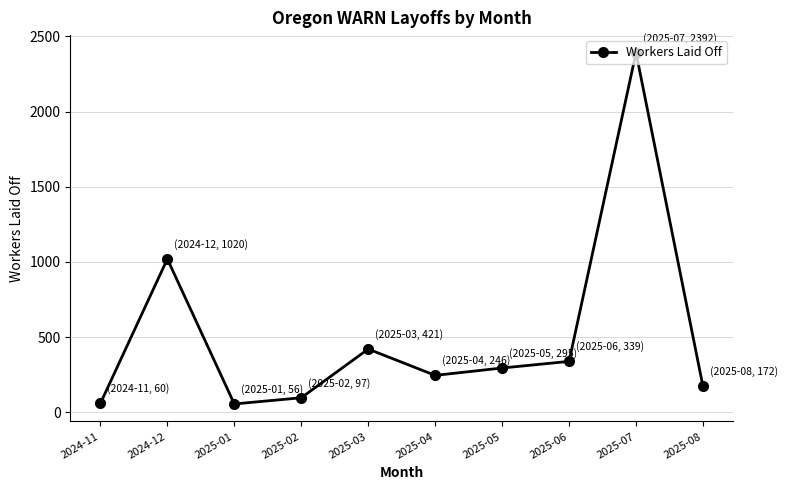

What is the difference between the values at 2025-02 and 2024-11?

37